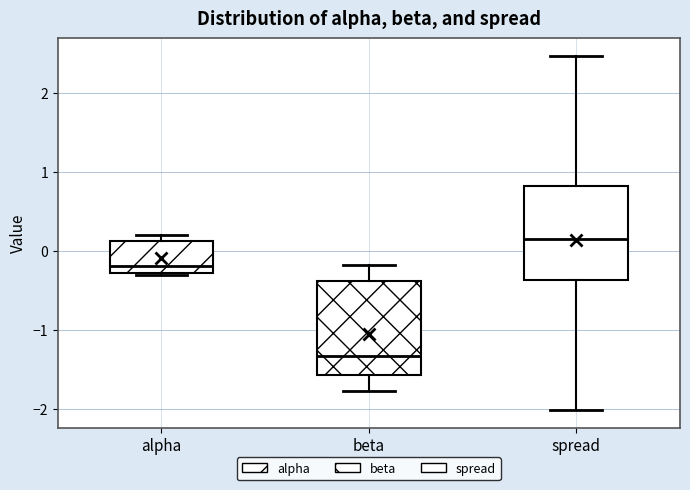

Which box's median line is the lowest?

beta